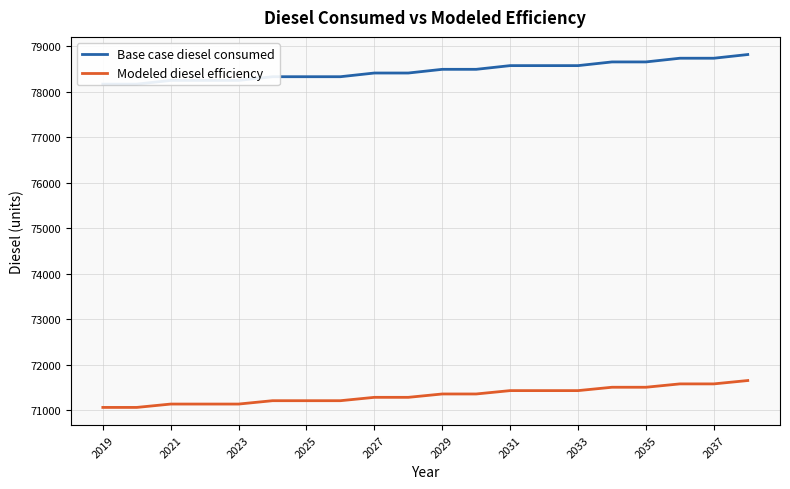

The value of Modeled diesel efficiency at 2021 is 114873.1. True or false?

False